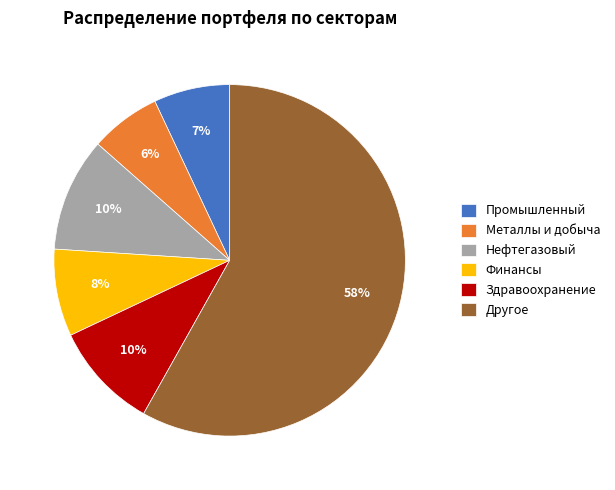

What percentage is the Нефтегазовый slice, to the nearest percent?

10%